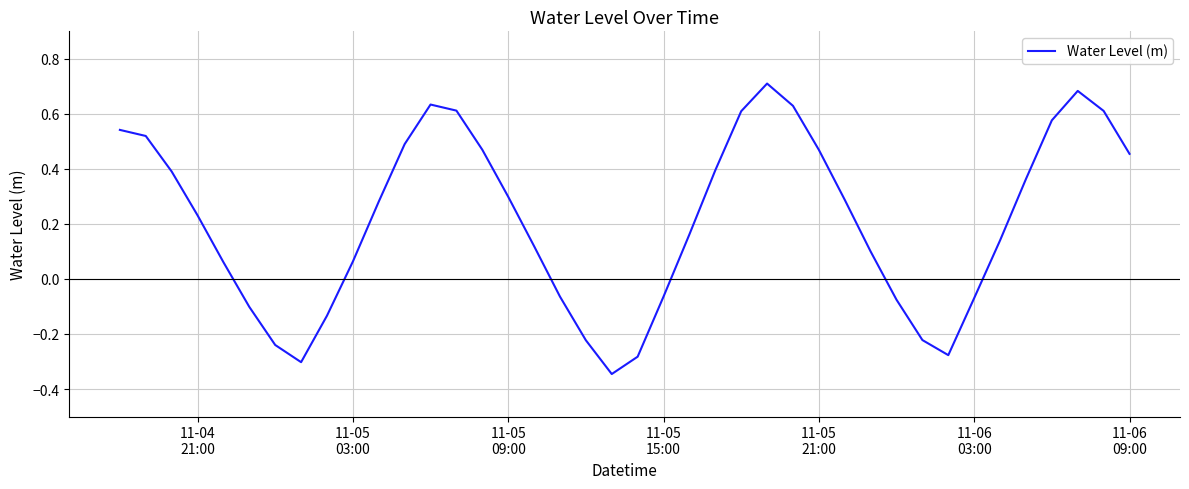

How many positive values are there?

27